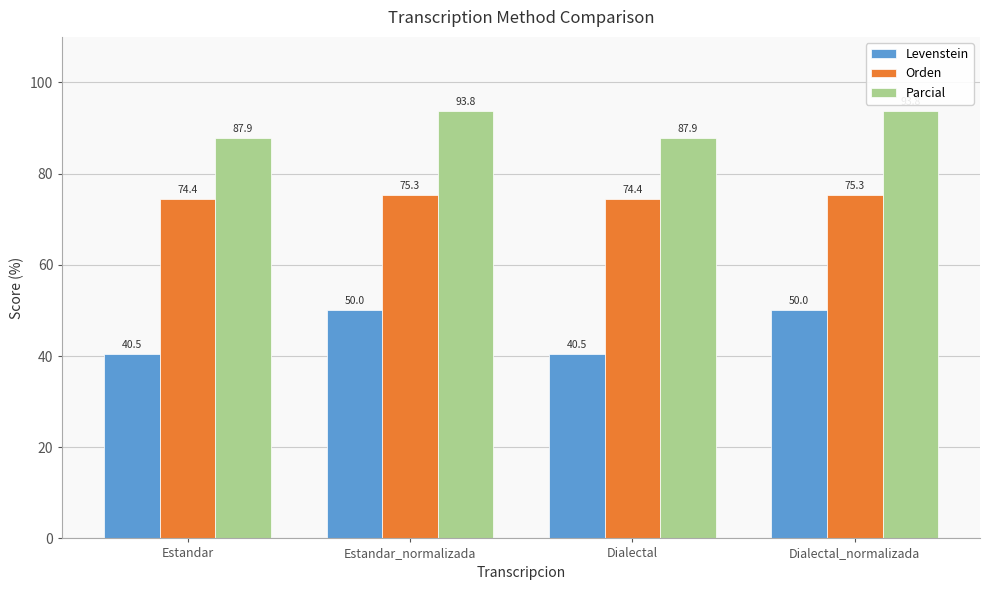

How many values in the Orden series are below 75?

2